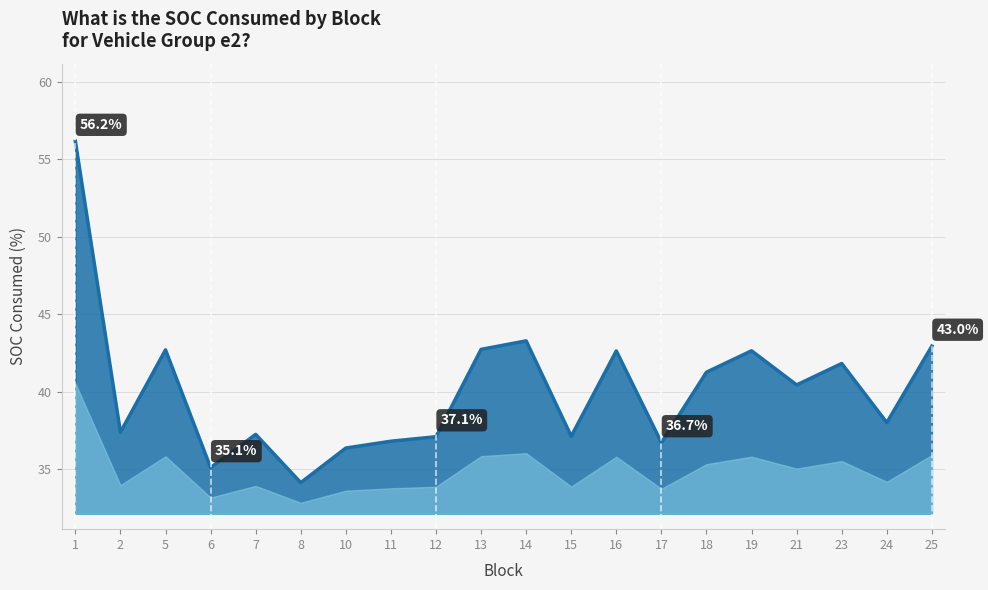

What is the maximum value shown in the chart?

56.2